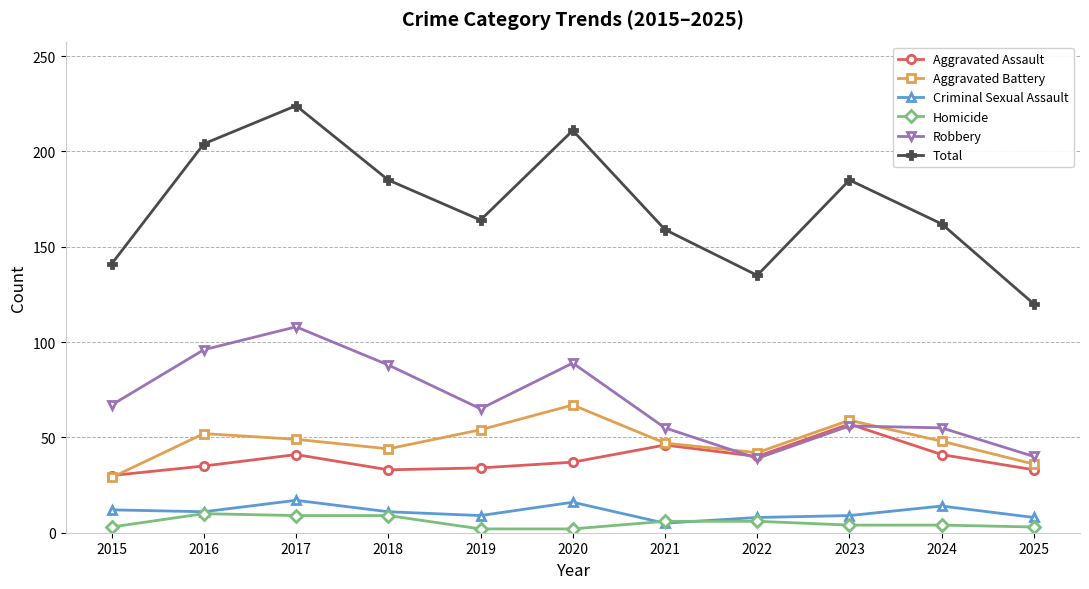

At how many categories does at least one series exceed 181?

5